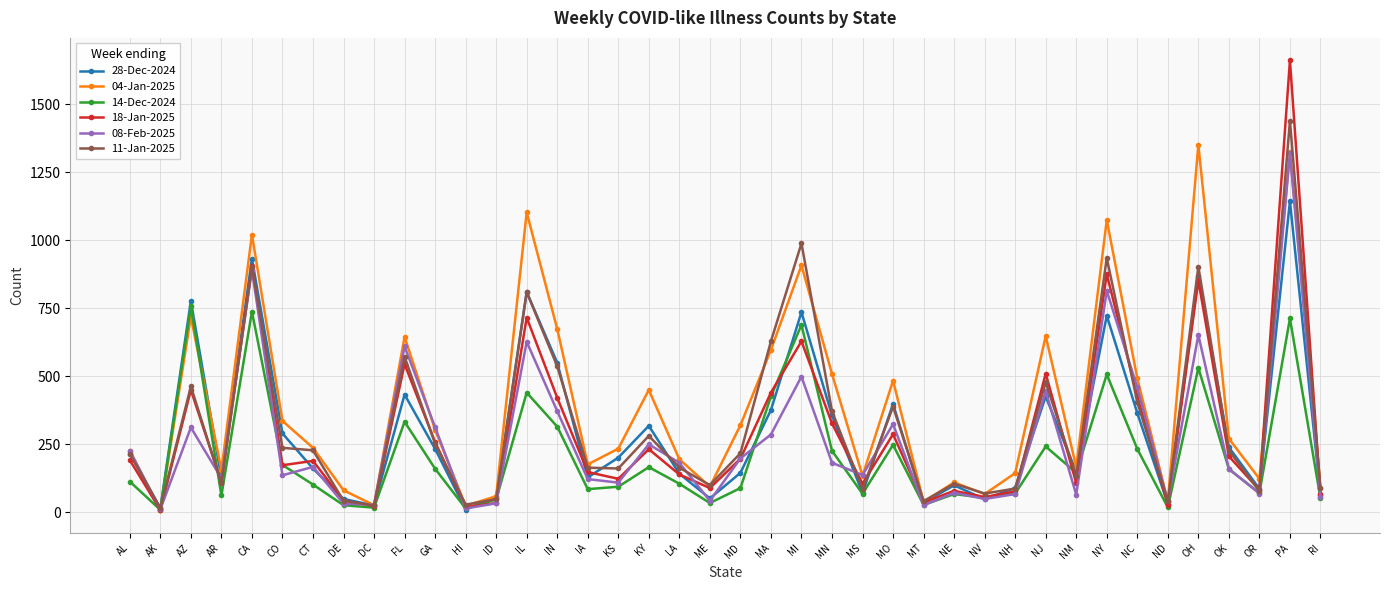

Which series has the widest spread of values?

18-Jan-2025